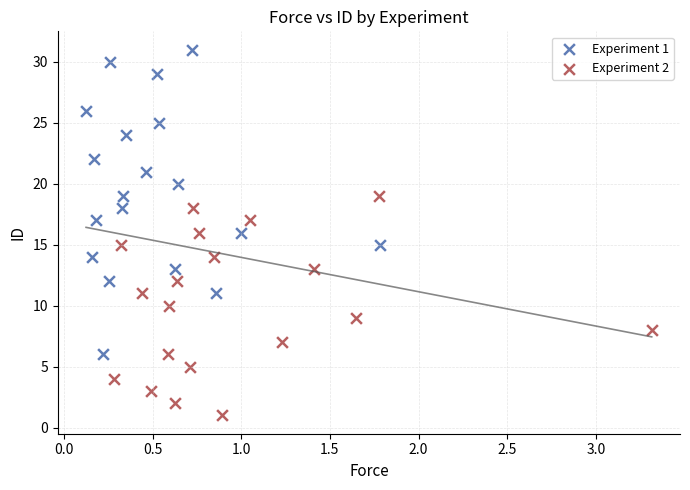

Which series reaches the minimum Y coordinate?

Experiment 2